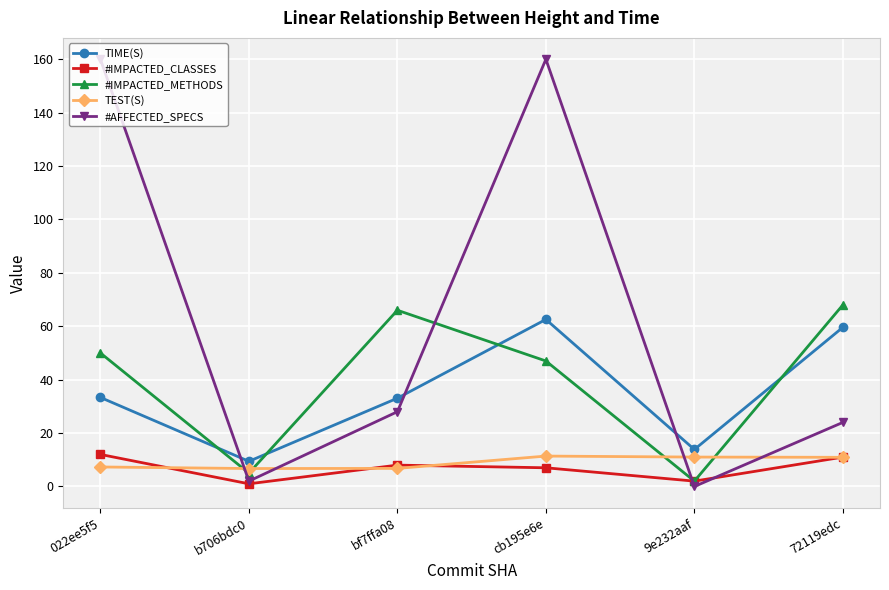

What position from the left is bf7ffa08?

3